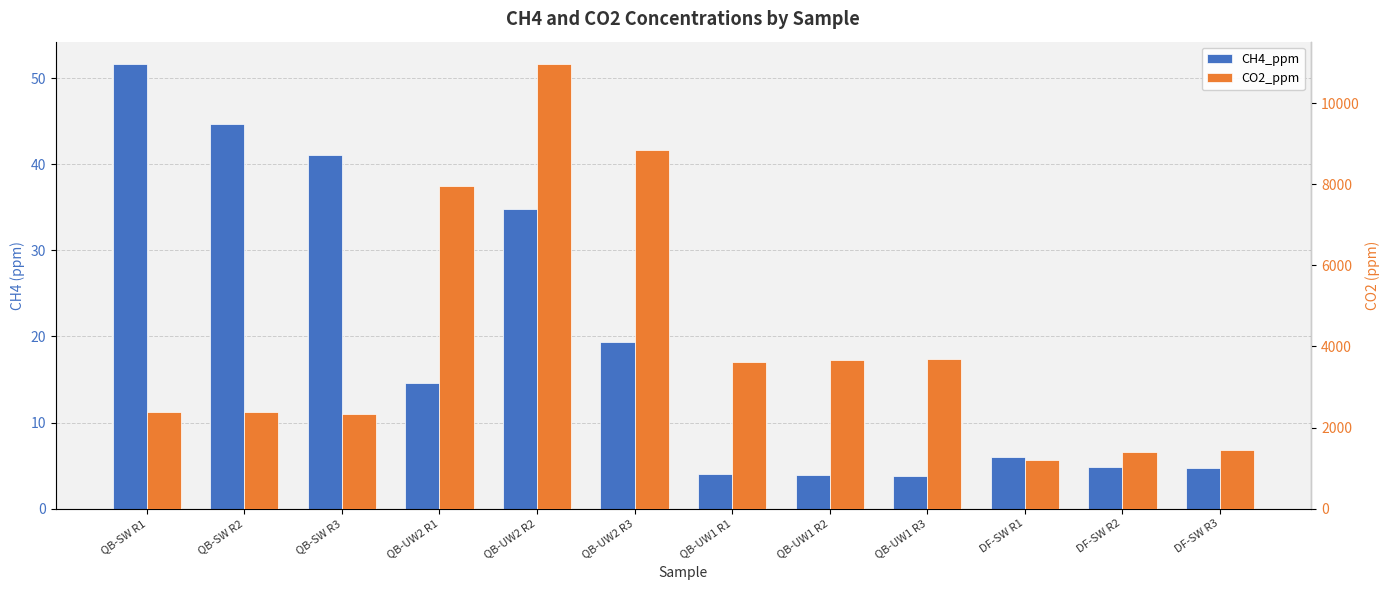

What is the label of the 7th bar from the right?

QB-UW2 R3